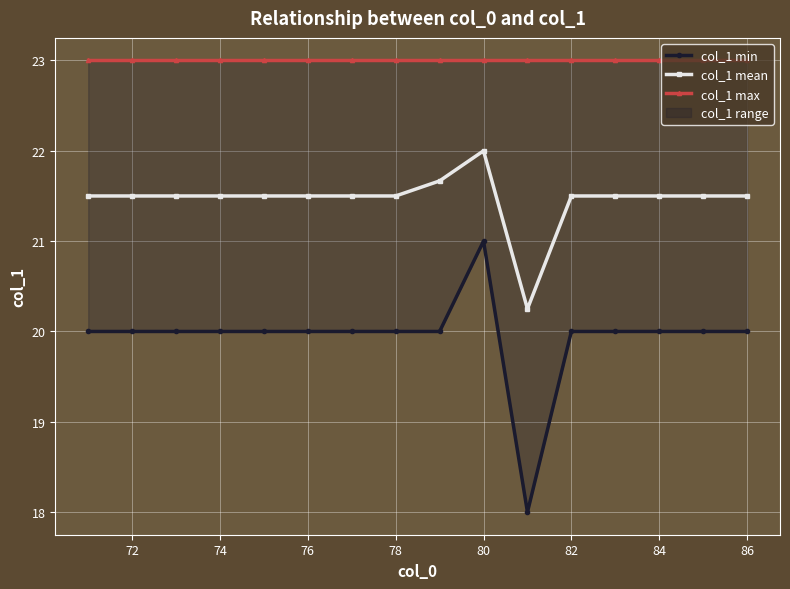

How many interior local peaks does the col_1 mean series have?

1